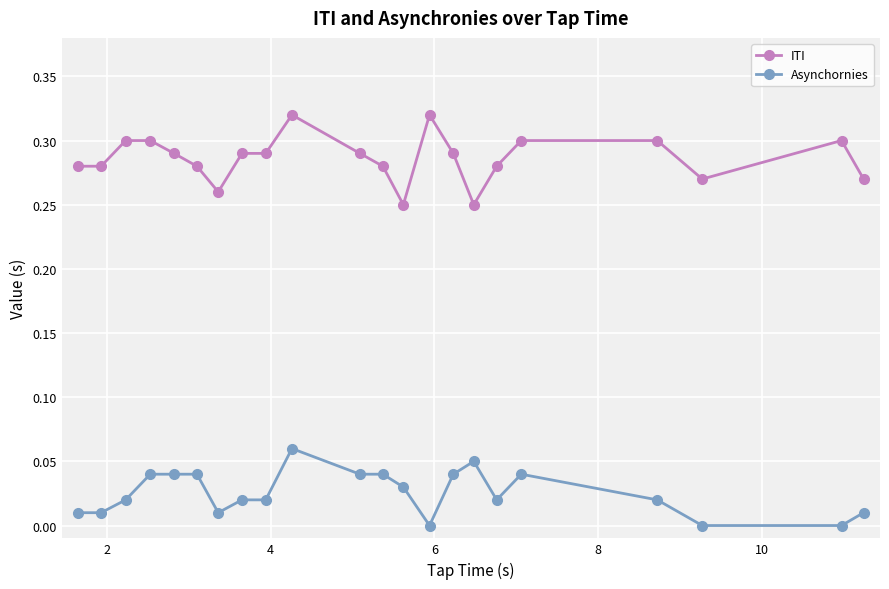

True or false: ITI and Asynchornies intersect in this chart.

False